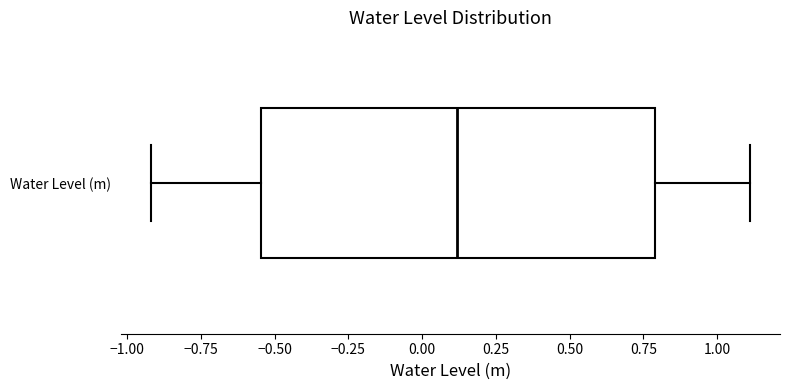

Where does the median line of the box for Water Level (m) sit on the x-axis? The values are not printed on the chart, so give them approximately, as read against the axis.

0.10